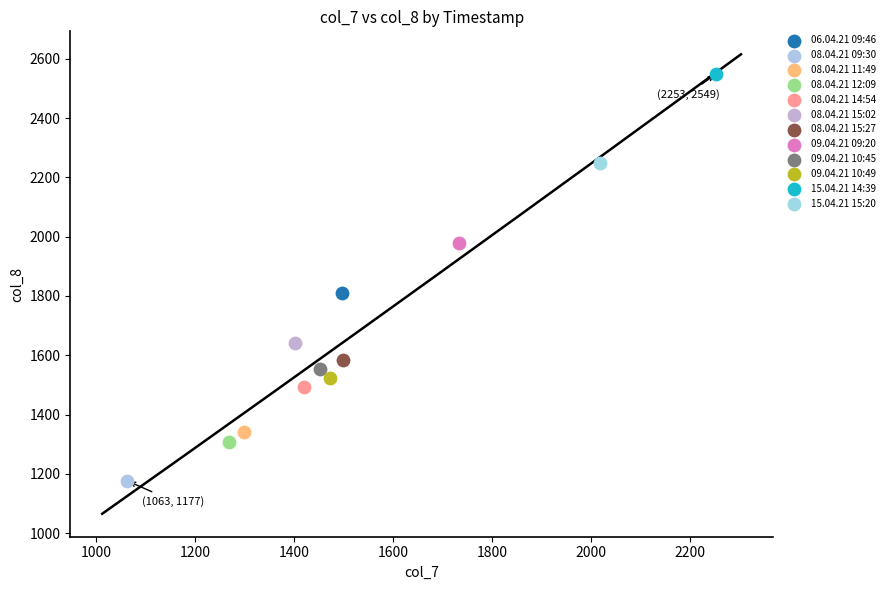

What are all the series names shown in the legend?

06.04.21 09:46, 08.04.21 09:30, 08.04.21 11:49, 08.04.21 12:09, 08.04.21 14:54, 08.04.21 15:02, 08.04.21 15:27, 09.04.21 09:20, 09.04.21 10:45, 09.04.21 10:49, 15.04.21 14:39, 15.04.21 15:20